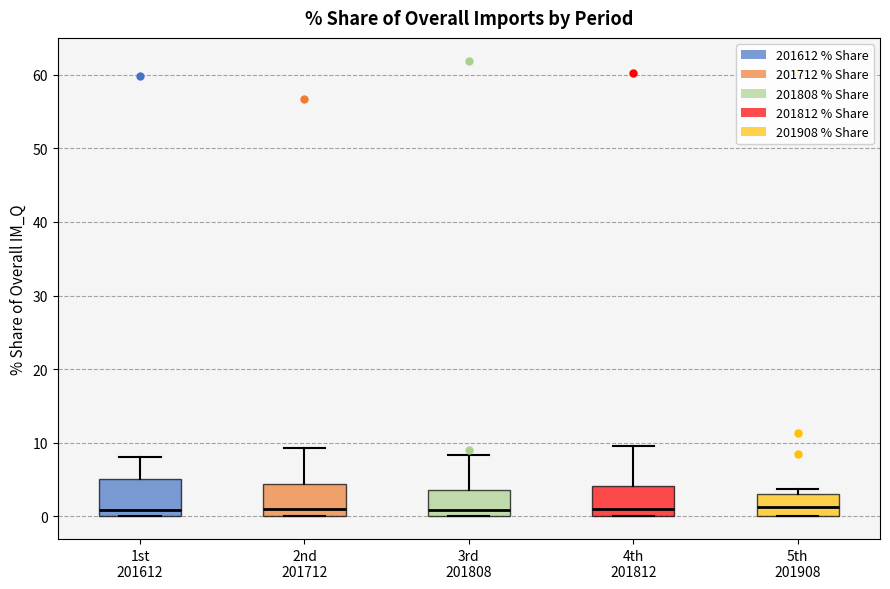

Where is the upper edge of the box for 5th 201908 on the y-axis? The values are not printed on the chart, so give them approximately, as read against the axis.

3